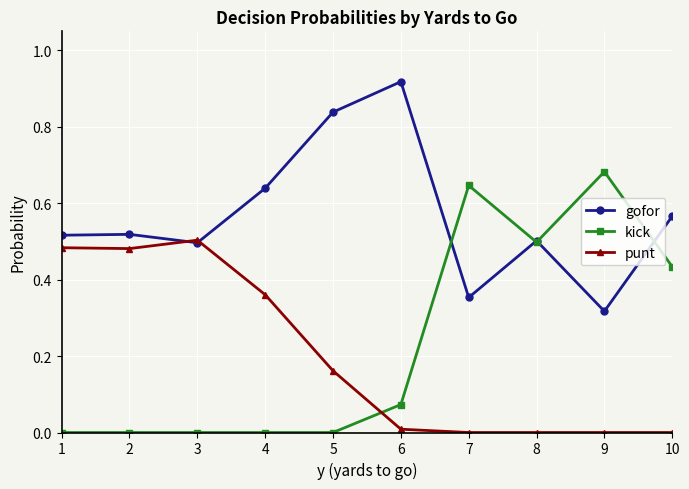

At which category does the chart reach its peak across all series?

6